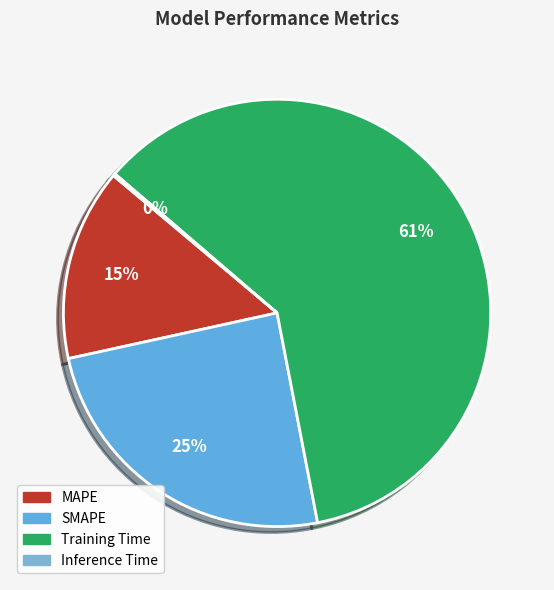

Does Training Time represent more than half of the total?

Yes